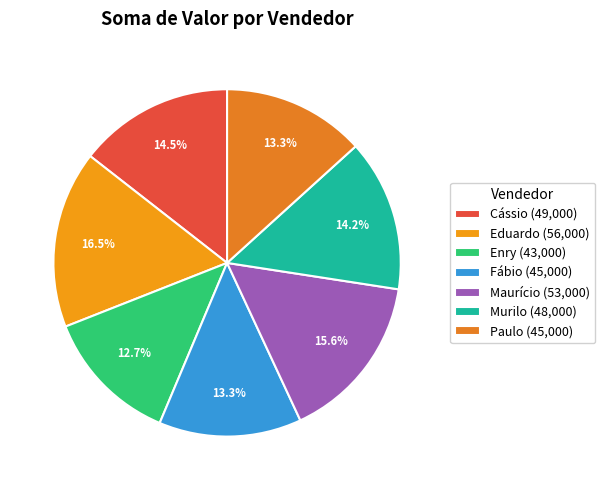

Which has a higher value, Maurício or Paulo?

Maurício